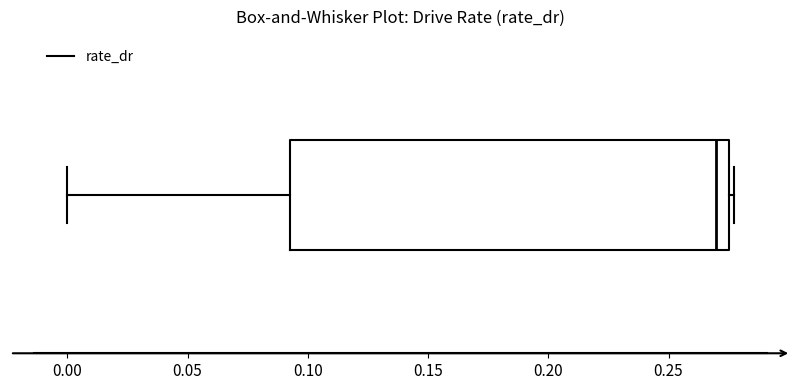

Read this box plot against the x-axis: the position of the median line, the range covered by the box, and the ends of both whiskers. The values are not printed on the chart, so give them approximately, as read against the axis.

median 0.270, box 0.090 to 0.275, whiskers 0.000 to 0.275 (just right of the box's right edge)